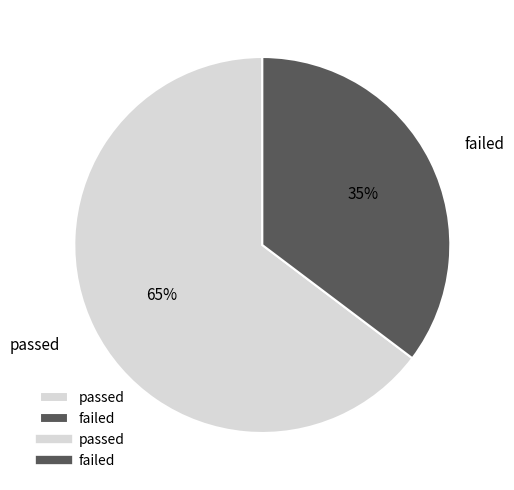

Rank the categories by value from highest to lowest.

passed, failed